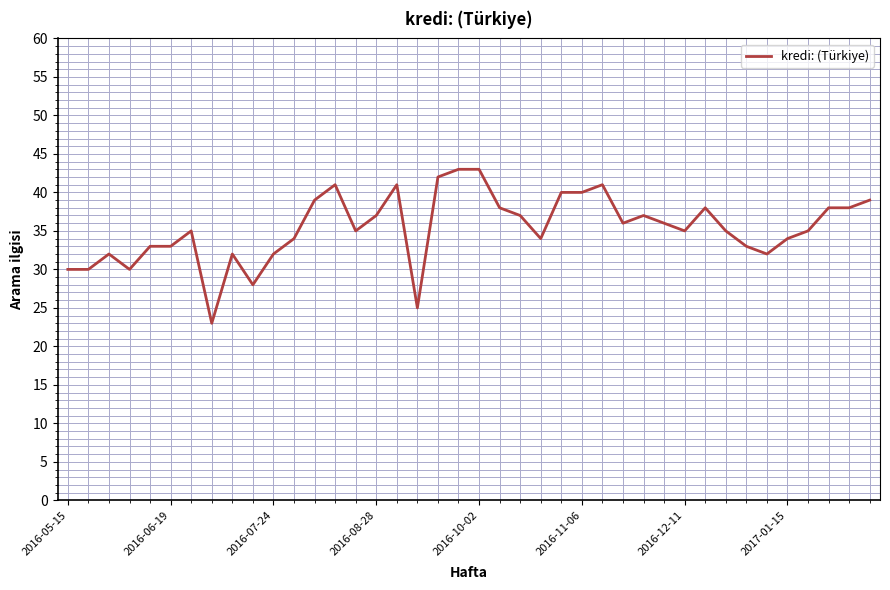

What is the maximum value shown in the chart?

43